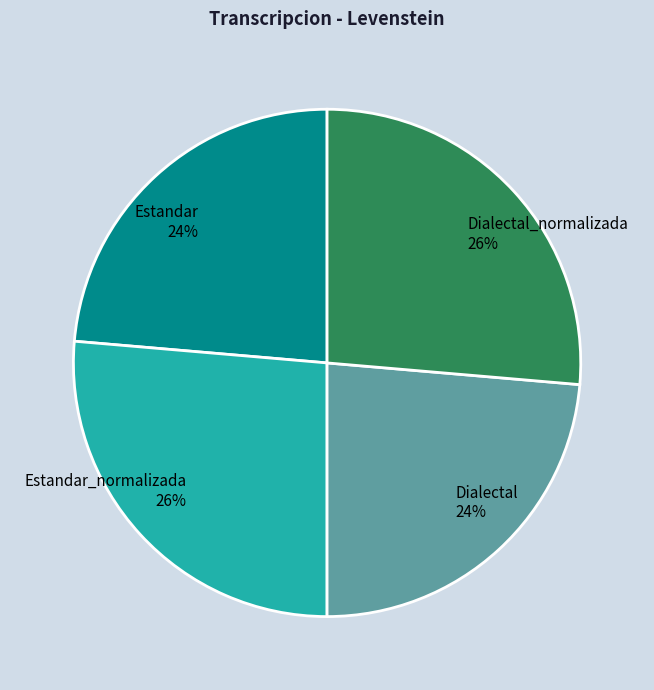

True or false: Estandar_normalizada accounts for 39% of the total.

False